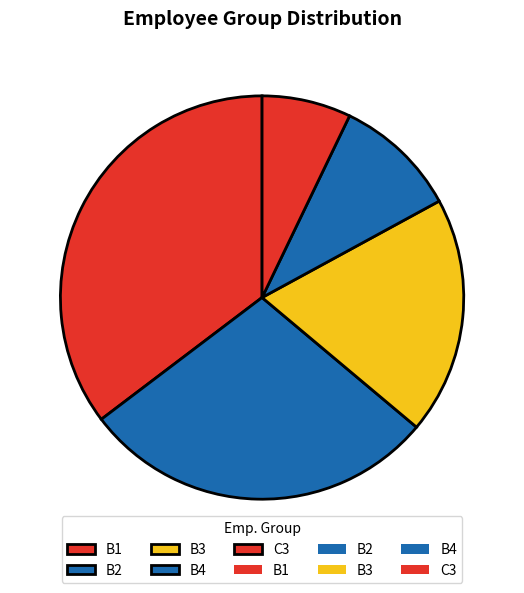

What is the smallest slice in the pie chart?

C3